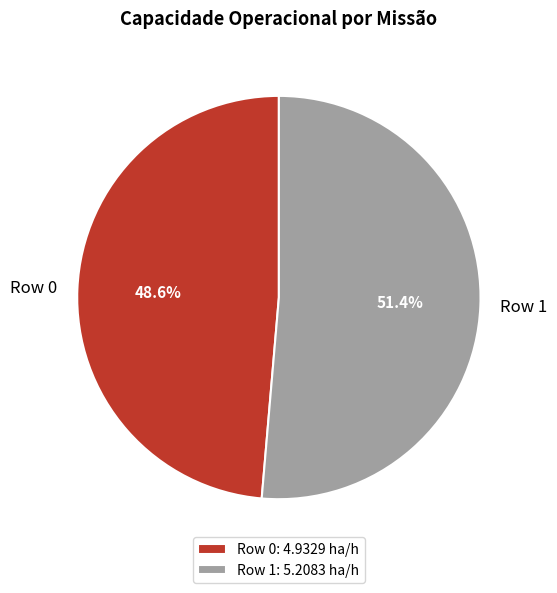

How much of the chart is everything except Row 0?

51.4%